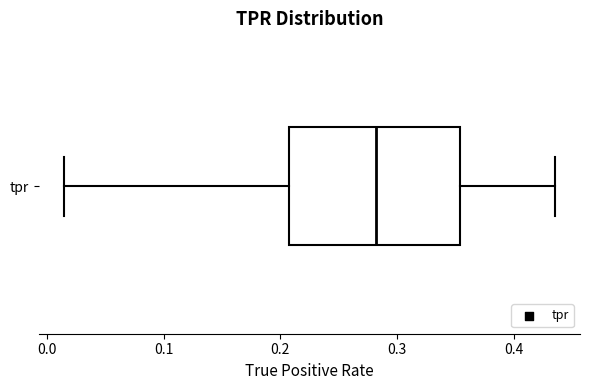

Where is the right edge of the box for tpr on the x-axis? The values are not printed on the chart, so give them approximately, as read against the axis.

0.35